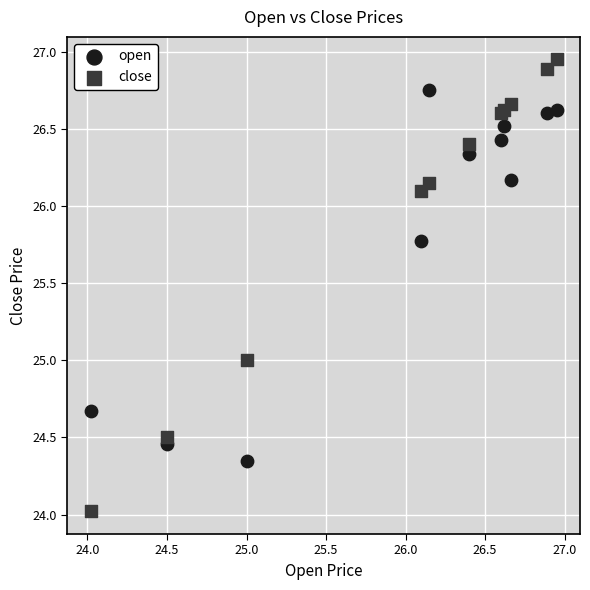

Which series has the largest Y range (max minus min)?

close